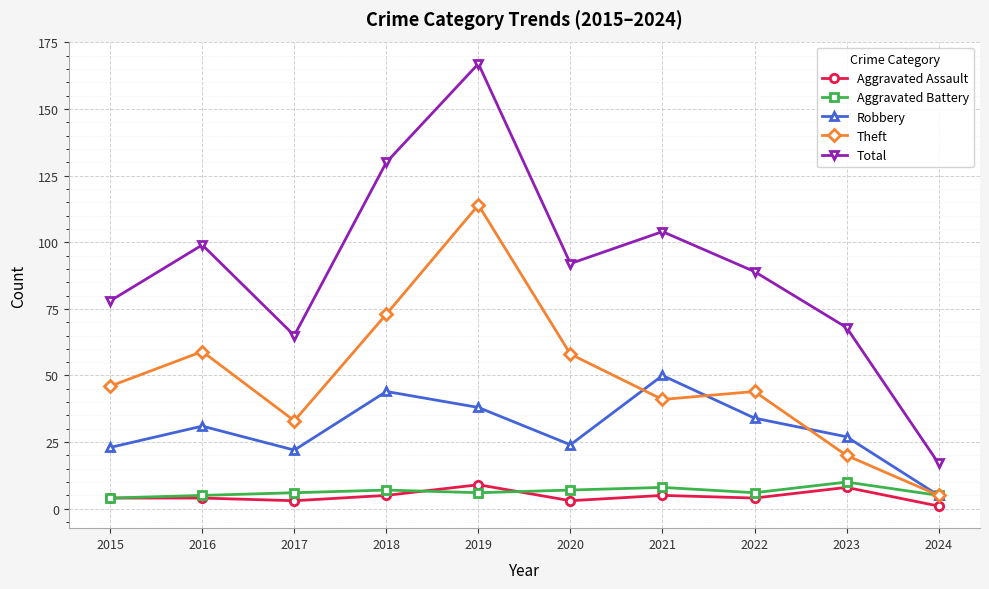

How many series are shown in this chart?

5